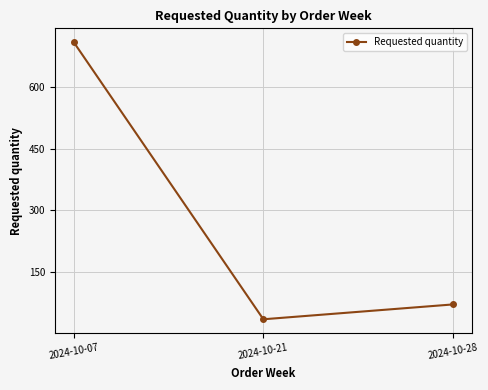

What is the difference between the values at 2024-10-07 and 2024-10-28?

636